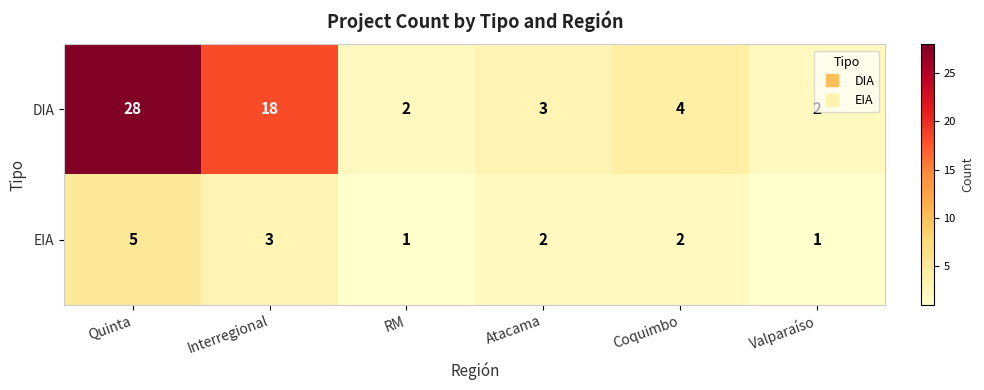

Is the value of DIA at Quinta greater than the value of EIA at Valparaíso?

Yes